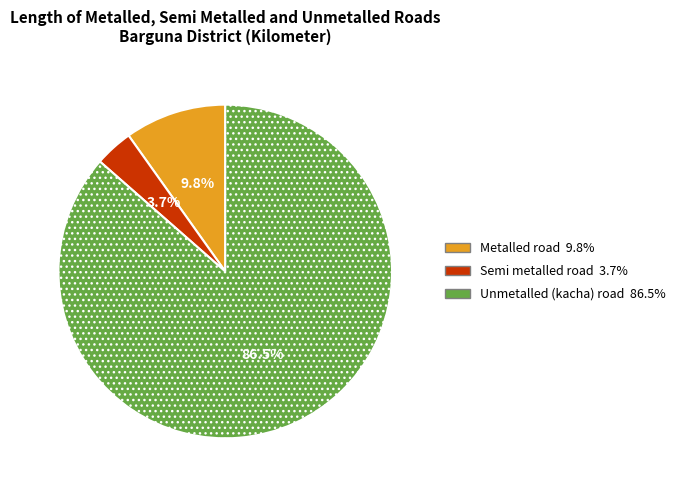

To the nearest percent, what is the difference between the largest and smallest slice percentages?

83%